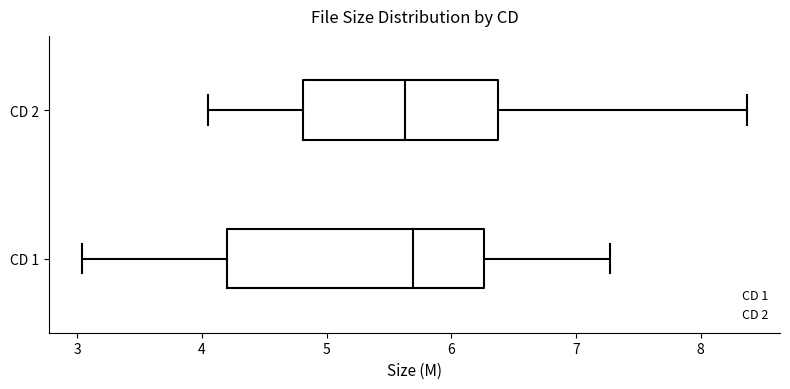

Reading bottom to top, read every box against the x-axis: the position of its median line, the range the box covers, and the ends of its whiskers. The values are not printed on the chart, so give them approximately, as read against the axis.

CD 1: median 5.7, box 4.2 to 6.3, whiskers 3.0 to 7.3
CD 2: median 5.6, box 4.8 to 6.4, whiskers 4.1 to 8.4